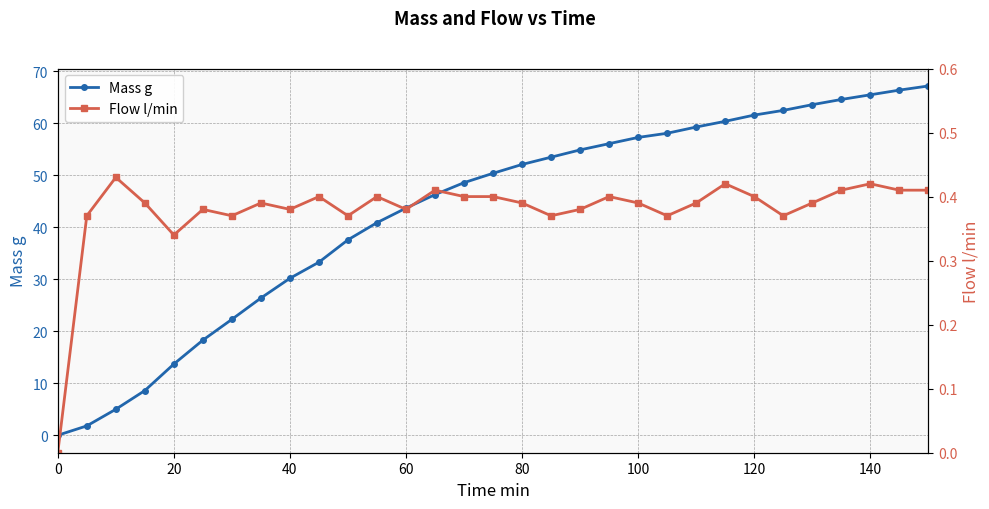

How many interior local valleys does the Flow l/min series have?

8